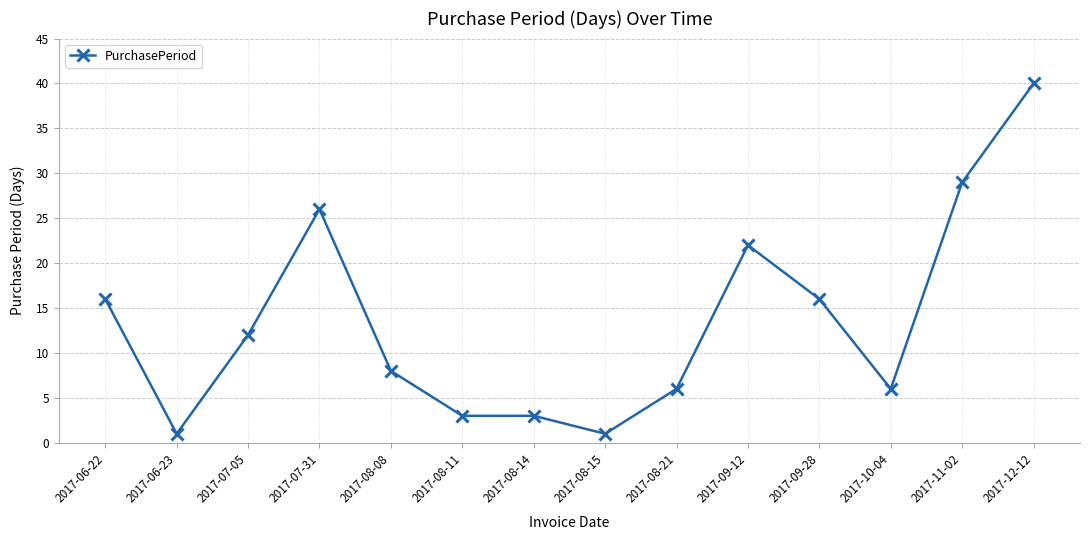

Reading left to right, what are all the values shown in this chart?

2017-06-22=16	2017-06-23=1	2017-07-05=12	2017-07-31=26	2017-08-08=8	2017-08-11=3	2017-08-14=3	2017-08-15=1	2017-08-21=6	2017-09-12=22	2017-09-28=16	2017-10-04=6	2017-11-02=29	2017-12-12=40